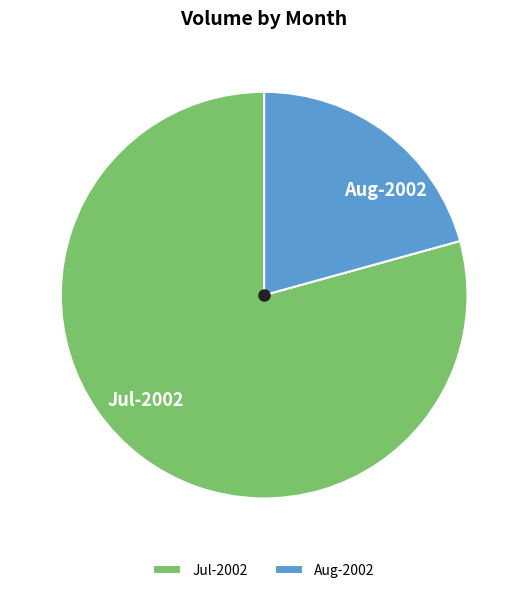

True or false: Aug-2002 accounts for 8% of the total.

False